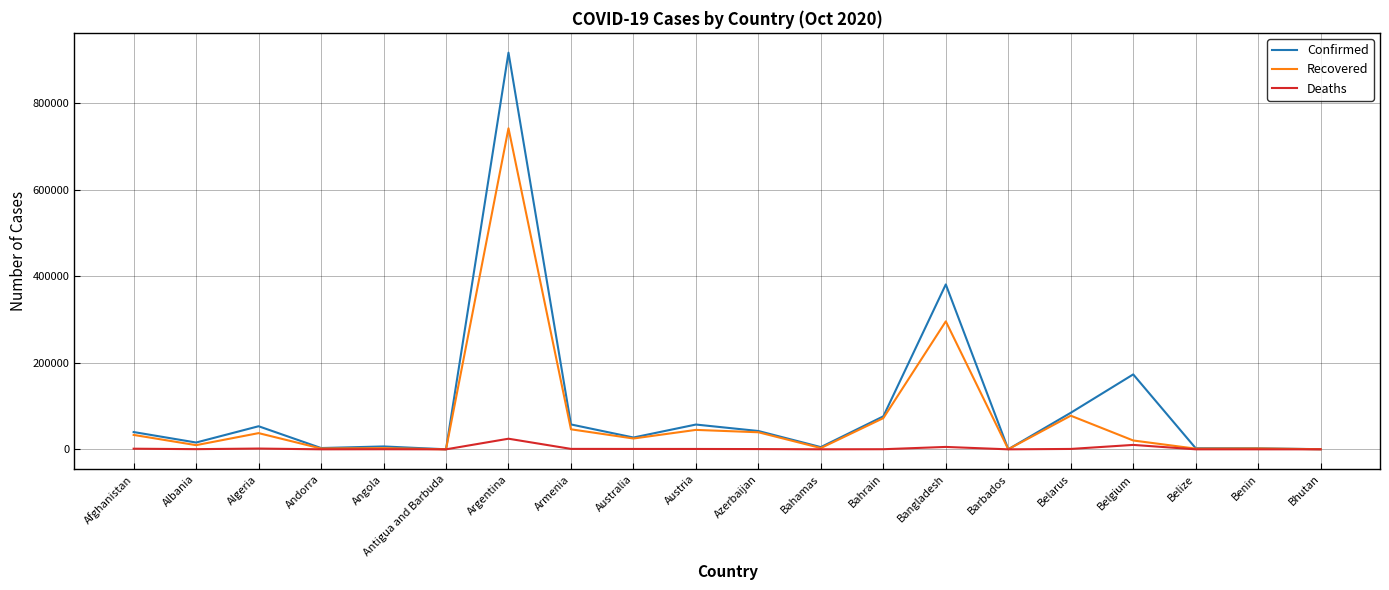

At which label is Recovered closest to 371166?

Bangladesh